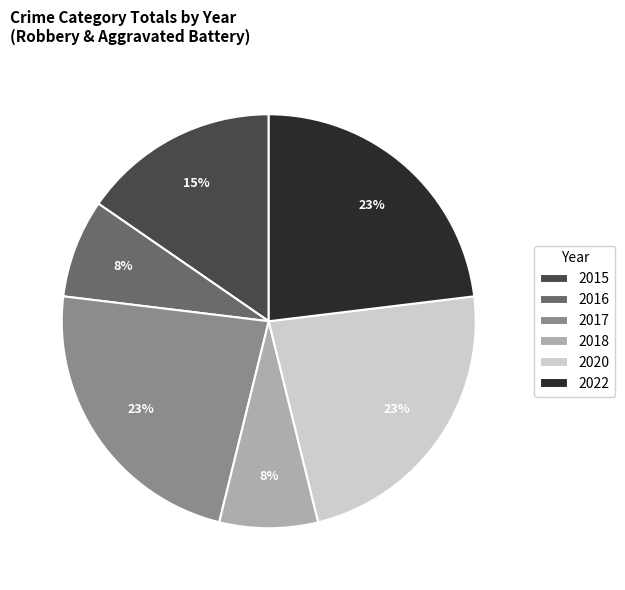

To the nearest percent, what is the difference between the largest and smallest slice percentages?

15%